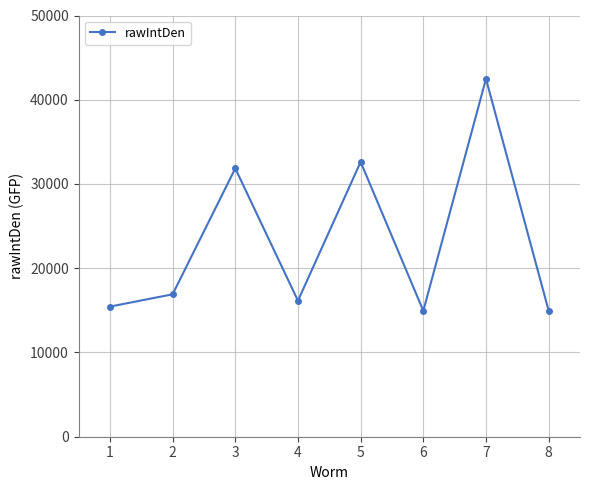

What is the difference between the maximum and minimum values?

27539